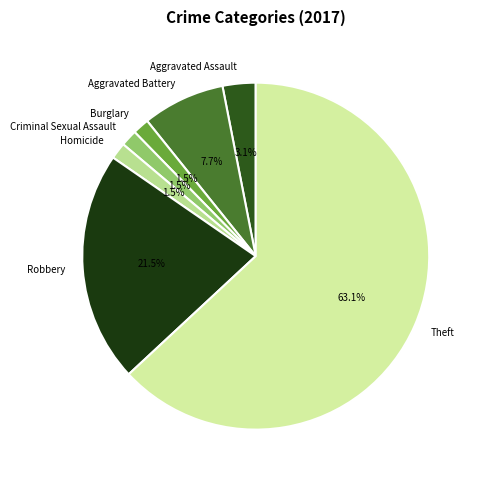

Approximately how many times larger is the value at Theft compared to Aggravated Battery?

8.2